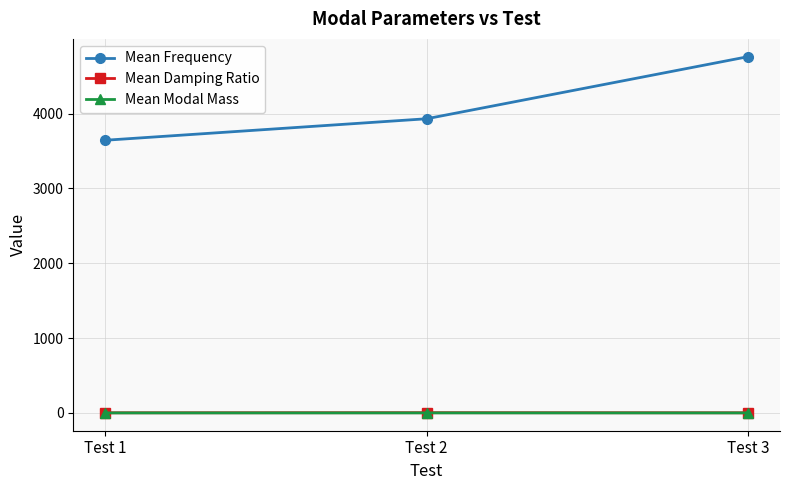

Which series has the largest range (max minus min)?

Mean Frequency